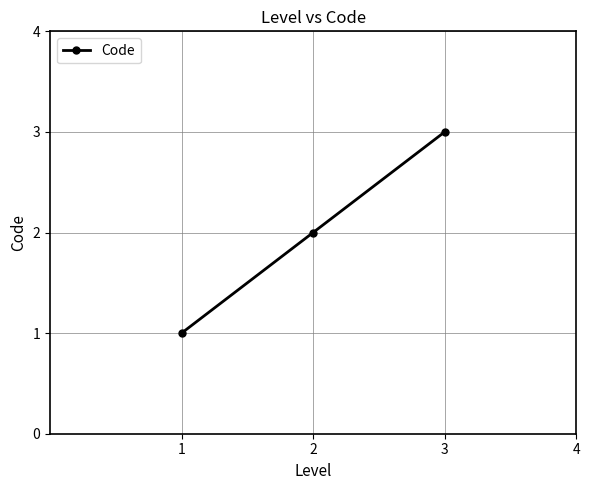

What is the value of the 2nd point from the left?

2